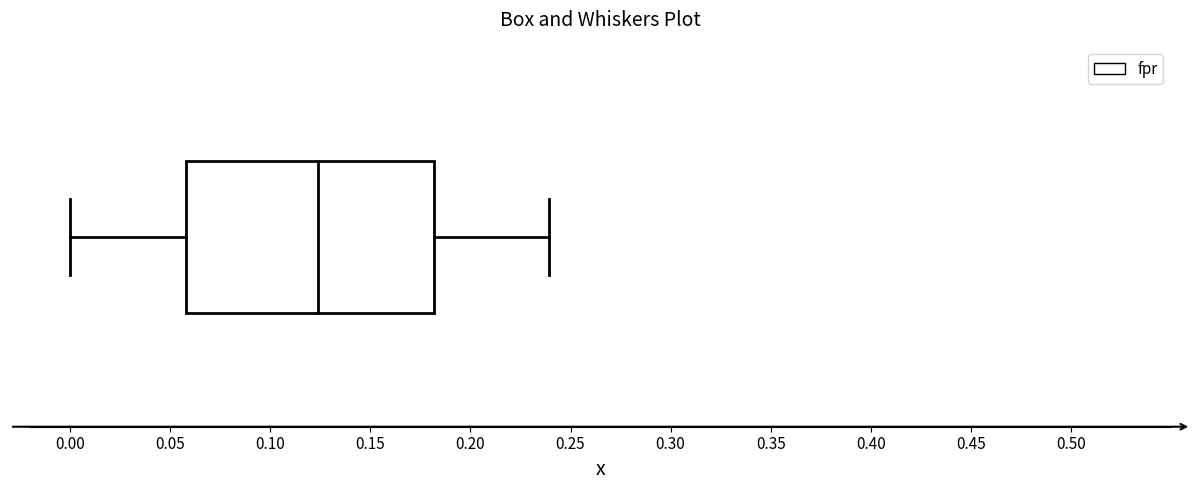

Read this box plot against the x-axis: the position of the median line, the range covered by the box, and the ends of both whiskers. The values are not printed on the chart, so give them approximately, as read against the axis.

median 0.125, box 0.060 to 0.180, whiskers 0.000 to 0.240